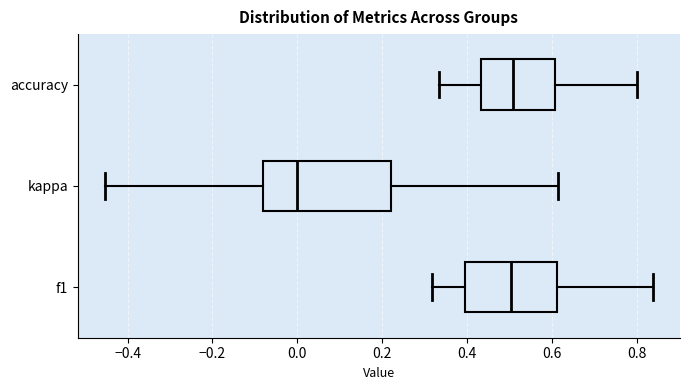

Reading bottom to top, transcribe this box plot: for each box, give where its median line is, the range the box spans, and where its two whiskers end, as read against the x-axis. The values are not printed on the chart, so give them approximately, as read against the axis.

f1: median 0.50, box 0.40 to 0.62, whiskers 0.32 to 0.84
kappa: median 0.00, box -0.08 to 0.22, whiskers -0.46 to 0.62
accuracy: median 0.50, box 0.44 to 0.60, whiskers 0.34 to 0.80